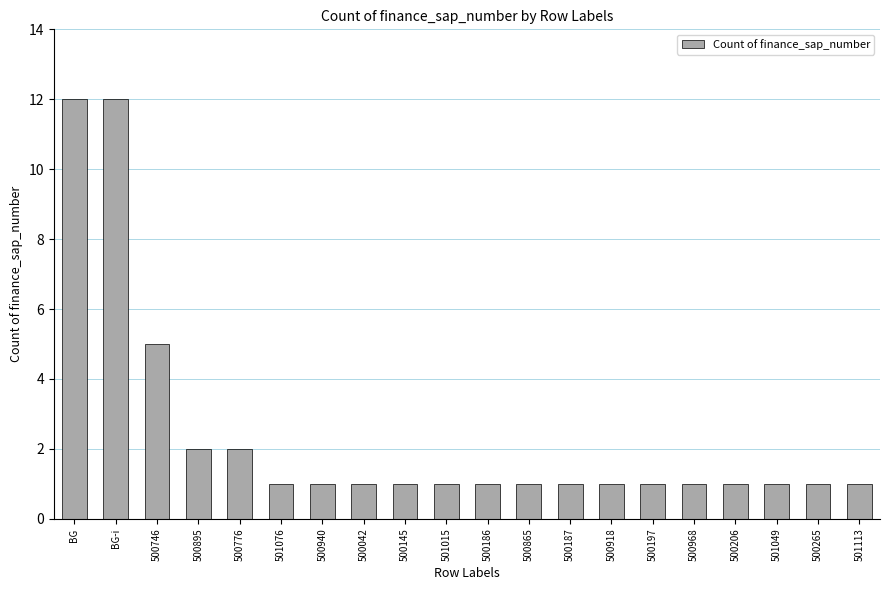

Reading left to right, what are all the values shown in this chart?

12	12	5	2	2	1	1	1	1	1	1	1	1	1	1	1	1	1	1	1